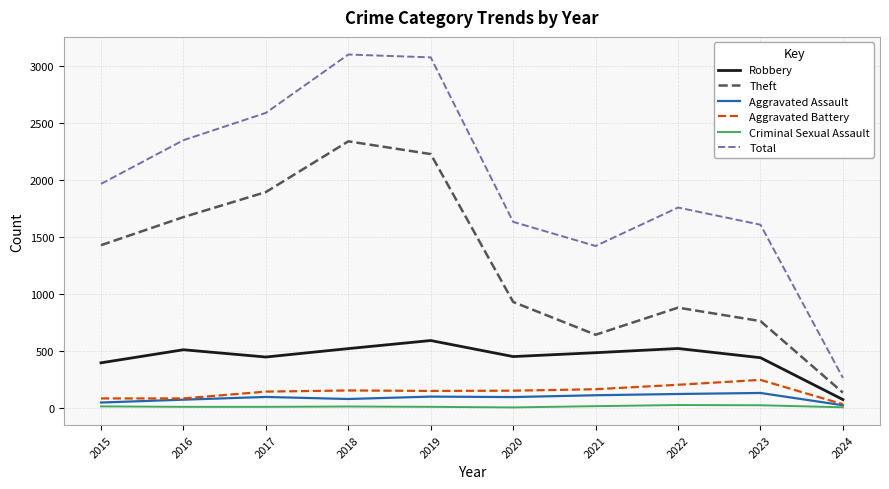

The Total series shows 3493 at 2017. True or false?

False